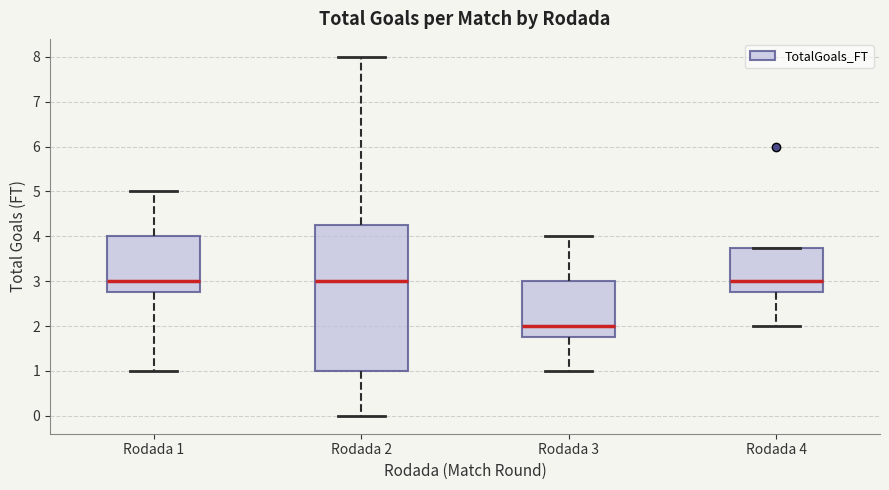

Where is the lower edge of the box for Rodada 1 on the y-axis? The values are not printed on the chart, so give them approximately, as read against the axis.

2.8